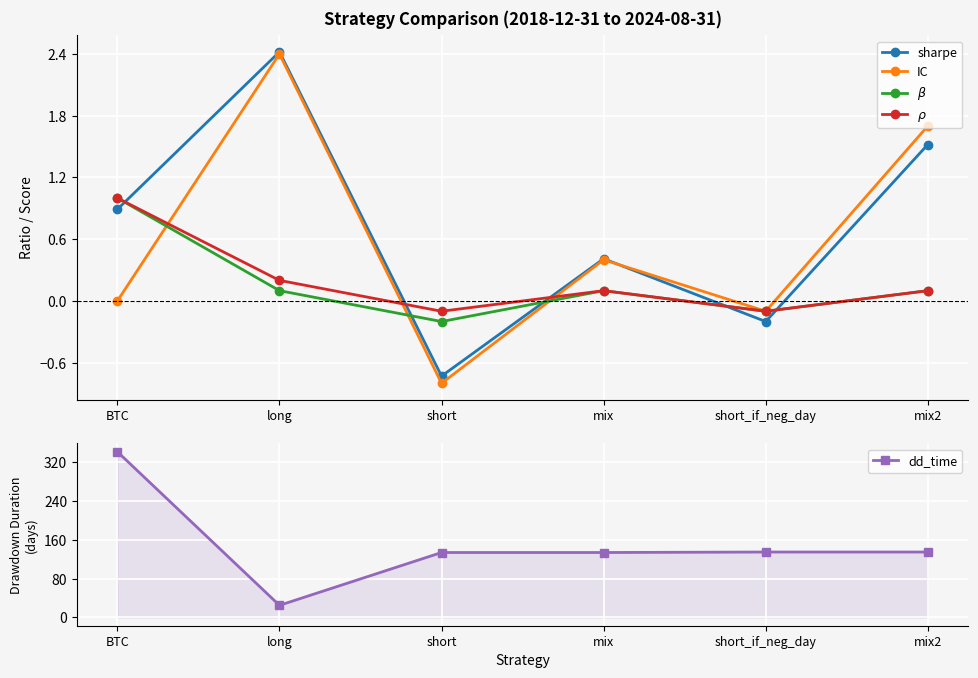

How many categories are shown in the chart?

6